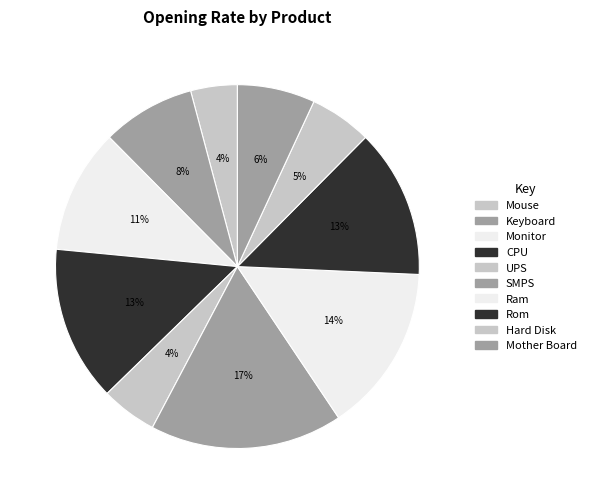

To the nearest percent, what is the combined percentage of Rom and CPU?

27%